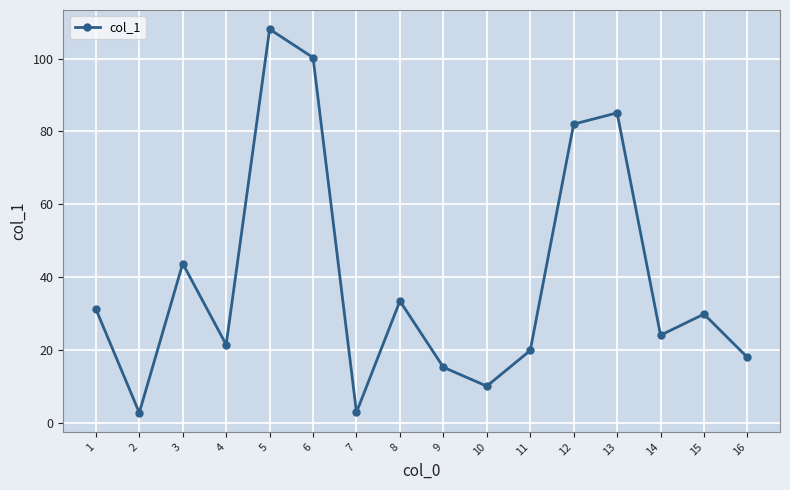

True or false: the data has more than 2 interior local peaks.

True